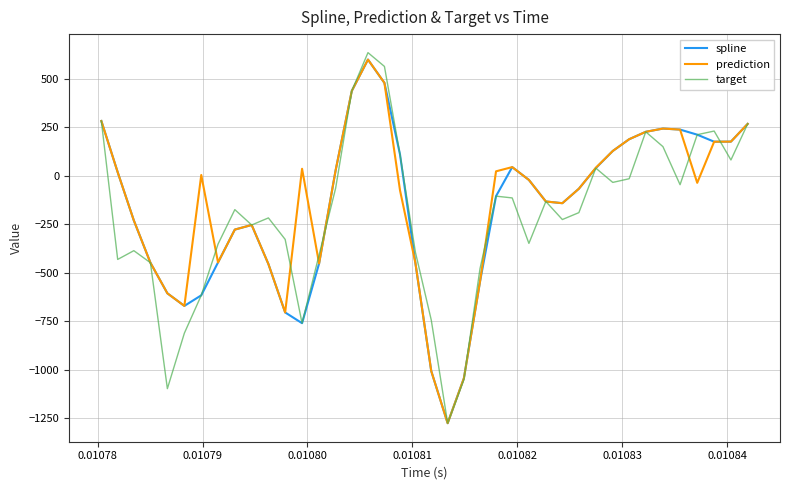

Which series has the widest spread of values?

target